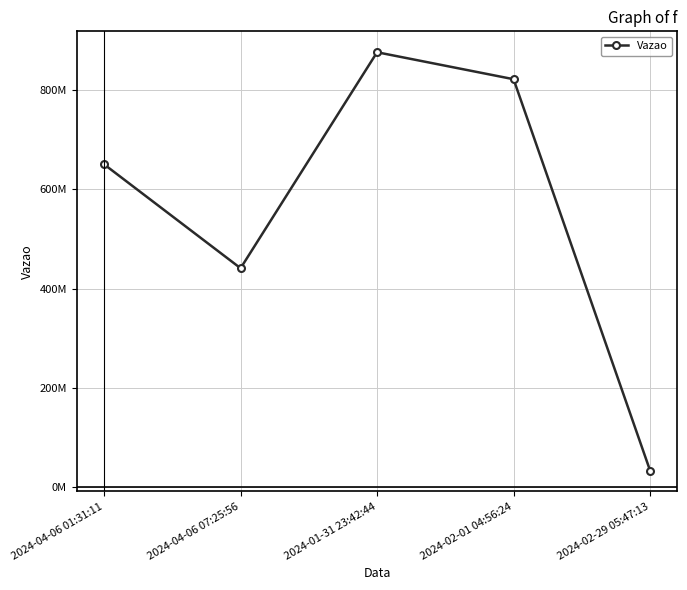

Which has a higher value, 2024-02-29 05:47:13 or 2024-04-06 07:25:56?

2024-04-06 07:25:56